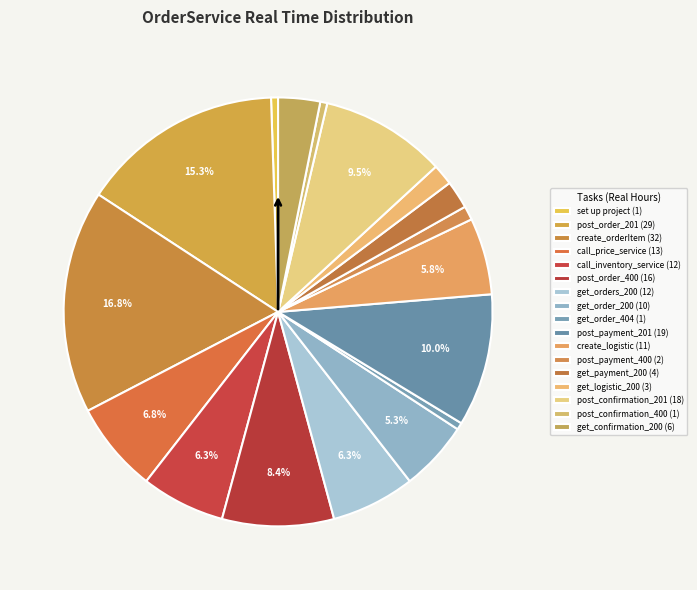

To the nearest percent, what portion does call_inventory_service represent?

6%